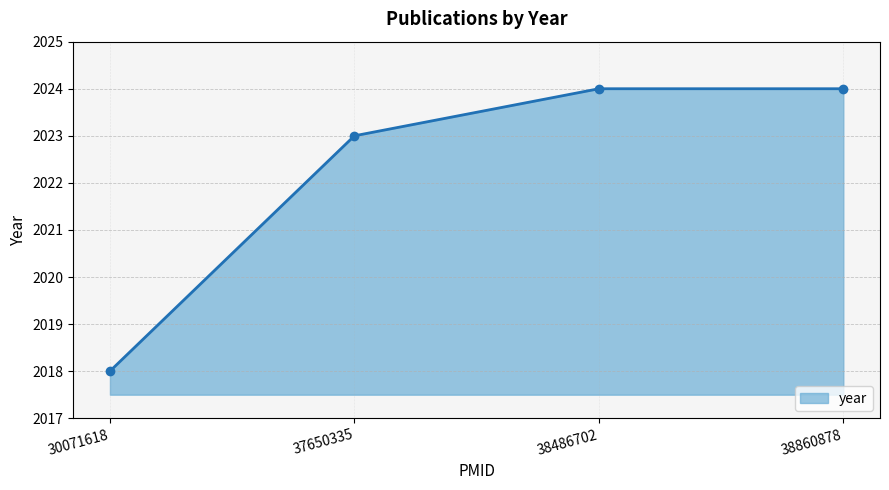

What is the smallest value displayed?

2018